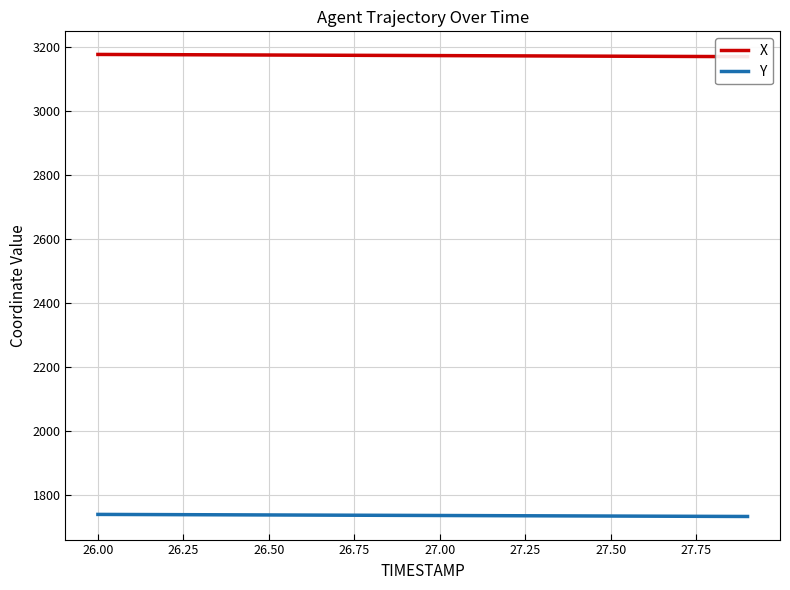

What is the smallest value displayed?

1731.5